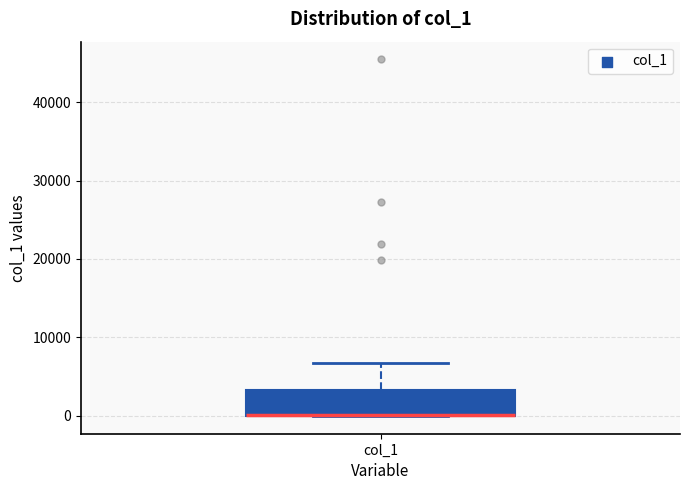

Where does the upper whisker of the box for col_1 end on the y-axis? The values are not printed on the chart, so give them approximately, as read against the axis.

7000